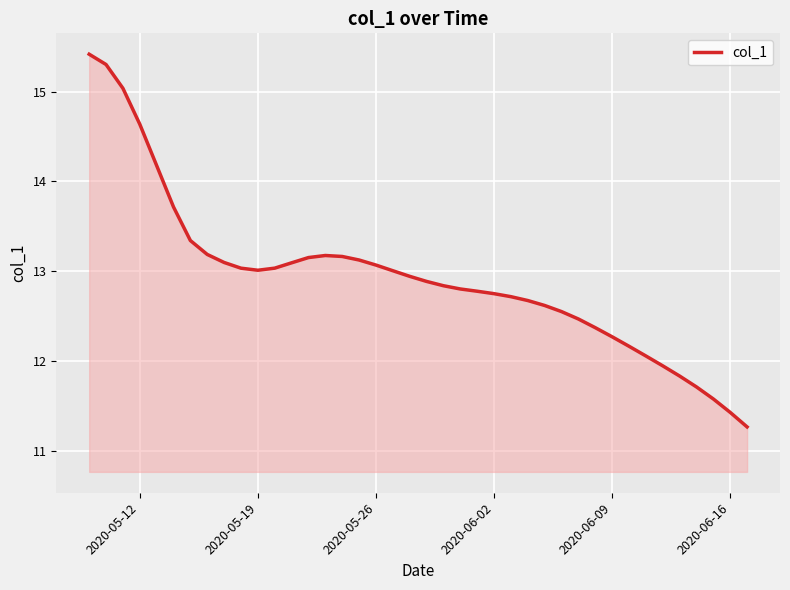

What is the difference between the maximum and minimum values?

4.1